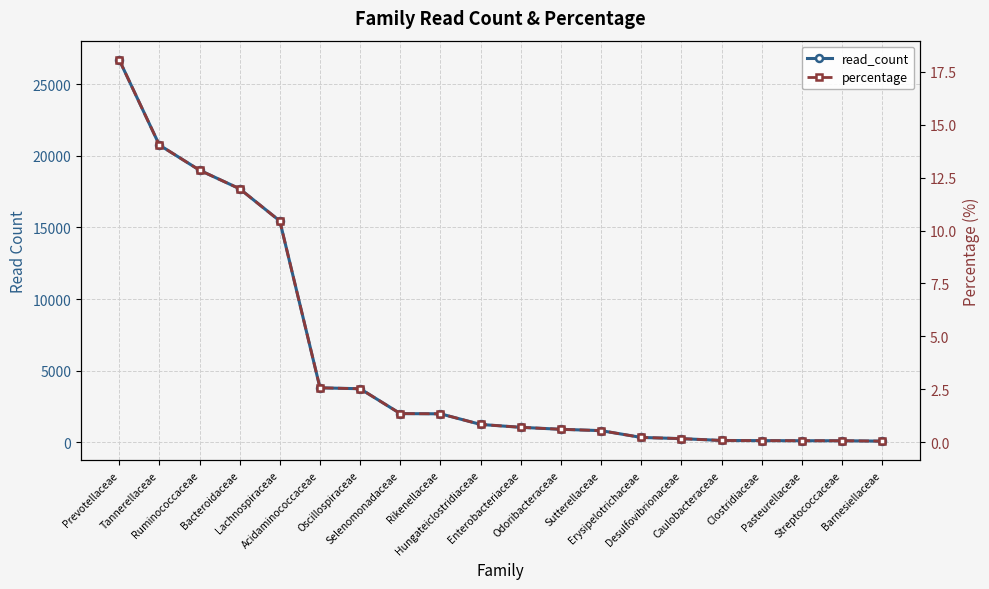

True or false: percentage and read_count intersect in this chart.

False